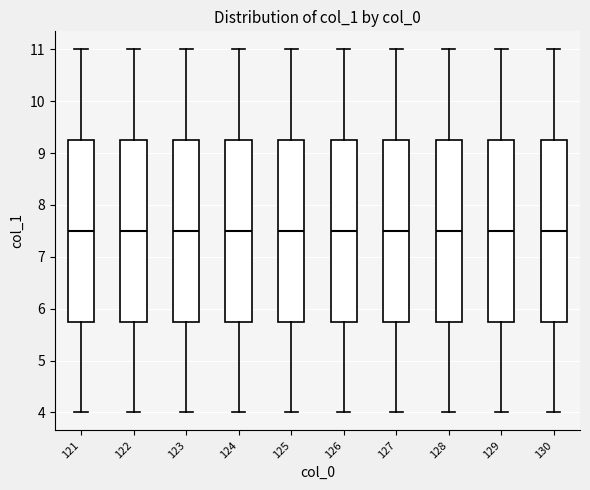

Where does the lower whisker of the box at x = 121 end on the y-axis? The values are not printed on the chart, so give them approximately, as read against the axis.

4.0